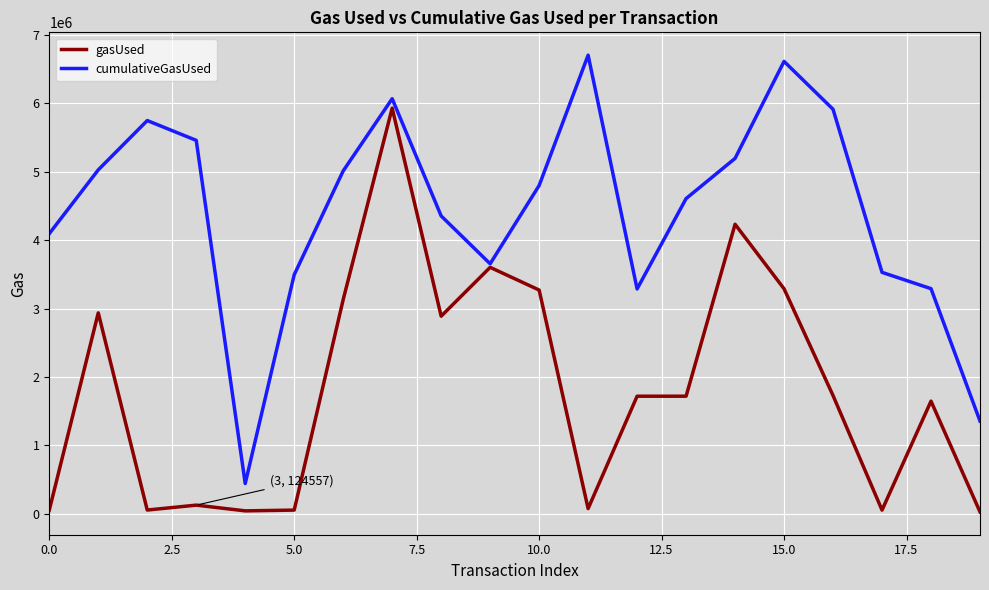

Which series has the largest total across all categories?

cumulativeGasUsed